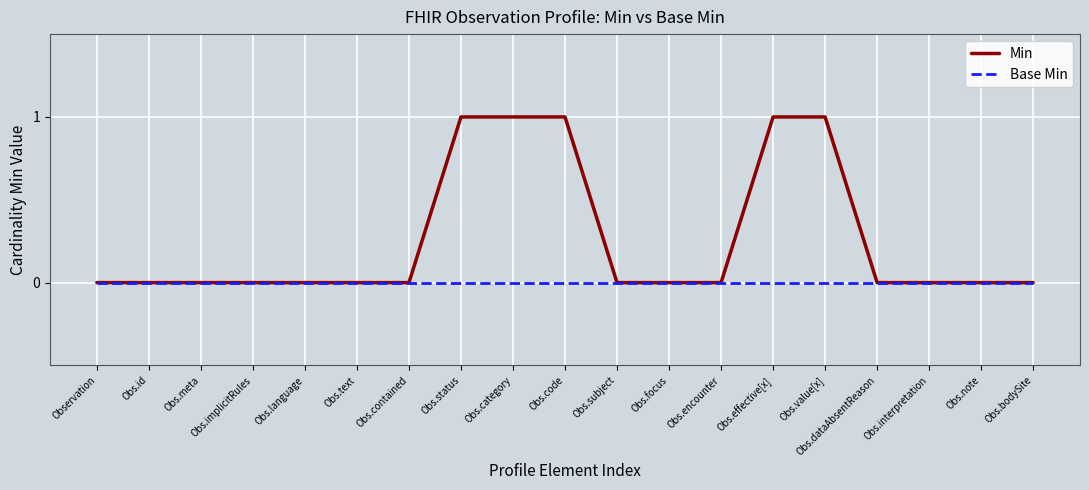

The value of Base Min at Observation is 0. True or false?

True